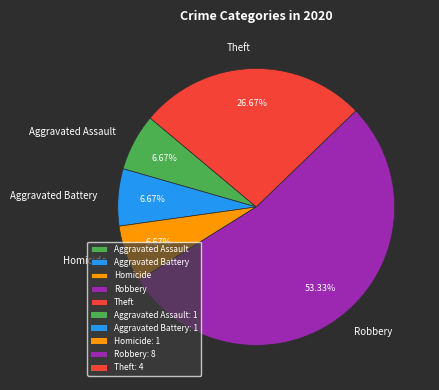

What is the largest slice in the pie chart?

Robbery